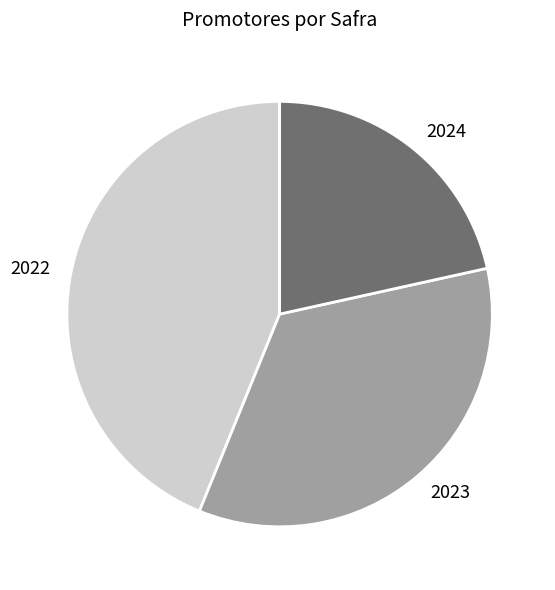

Rank the categories by value from lowest to highest.

2024, 2023, 2022